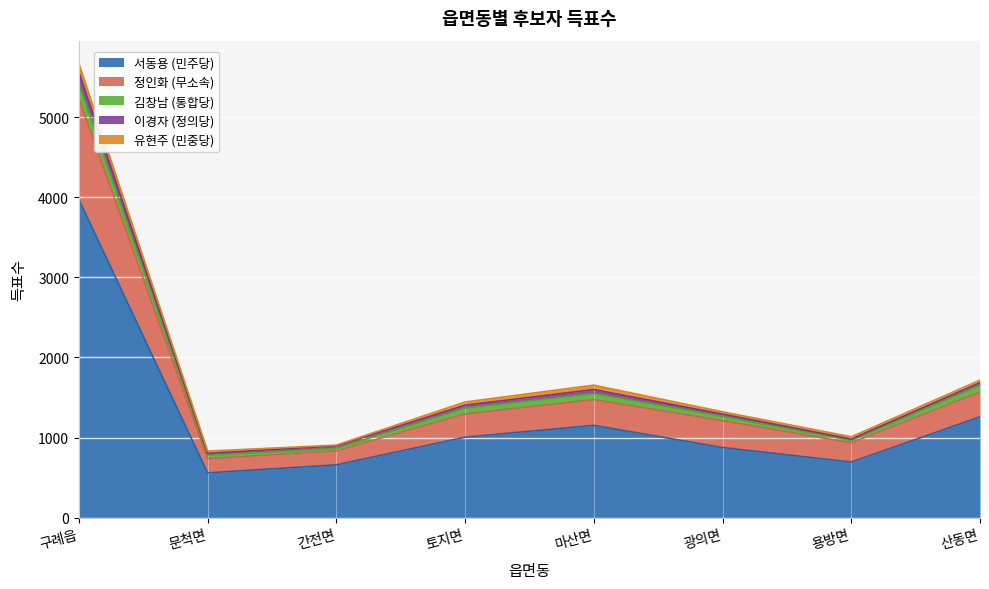

At which label does 서동용 (민주당) reach its peak?

구례읍